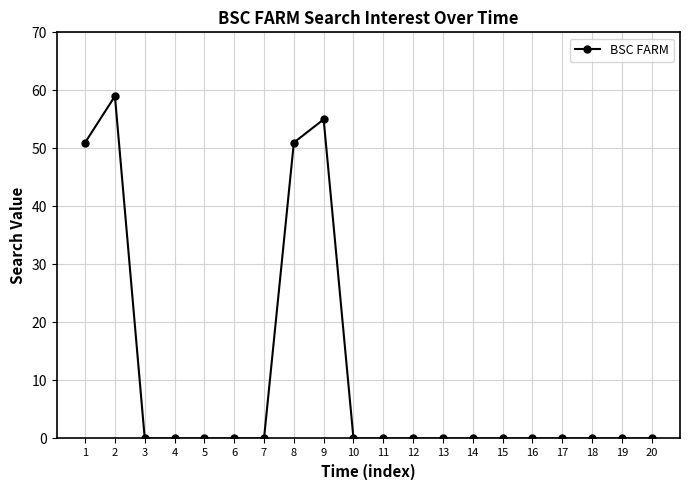

How many lines are shown in the chart?

1